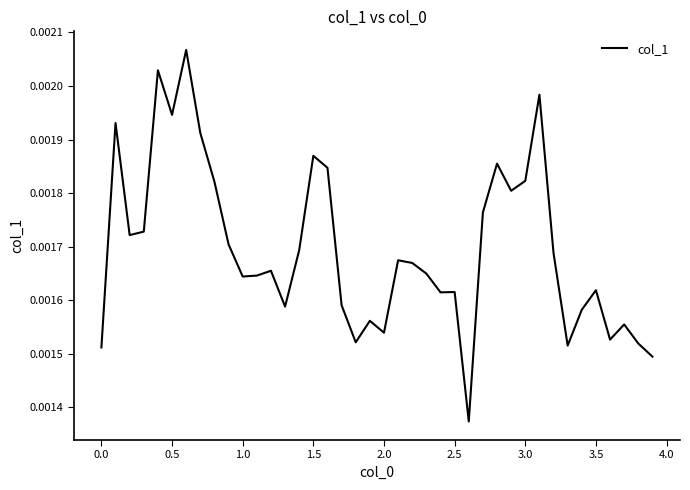

Count the values in the range 0 to 1.

40